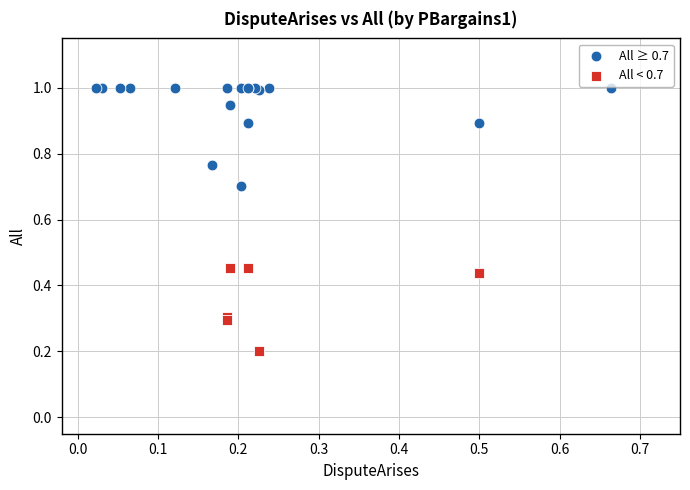

Which series has the widest spread of Y values?

All ≥ 0.7